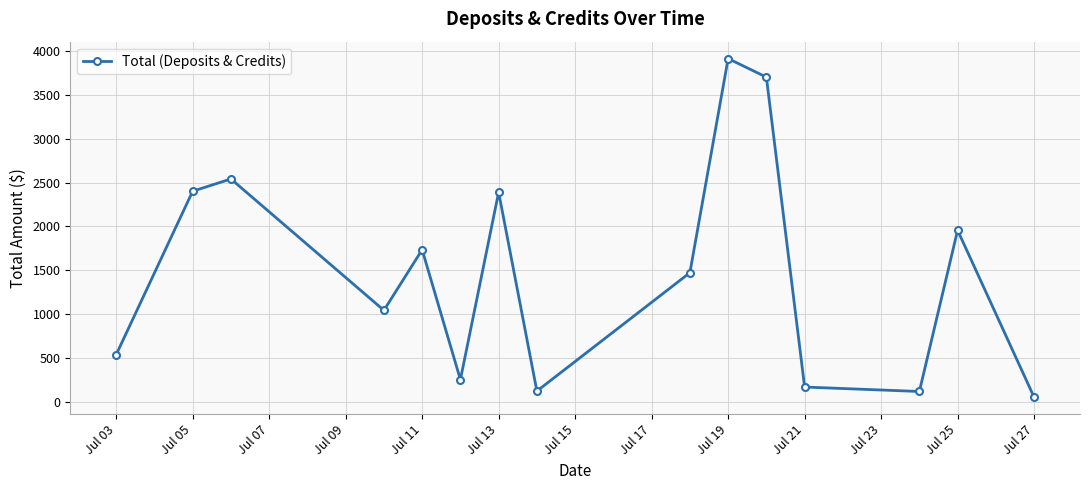

What is the greatest value displayed?

3909.4